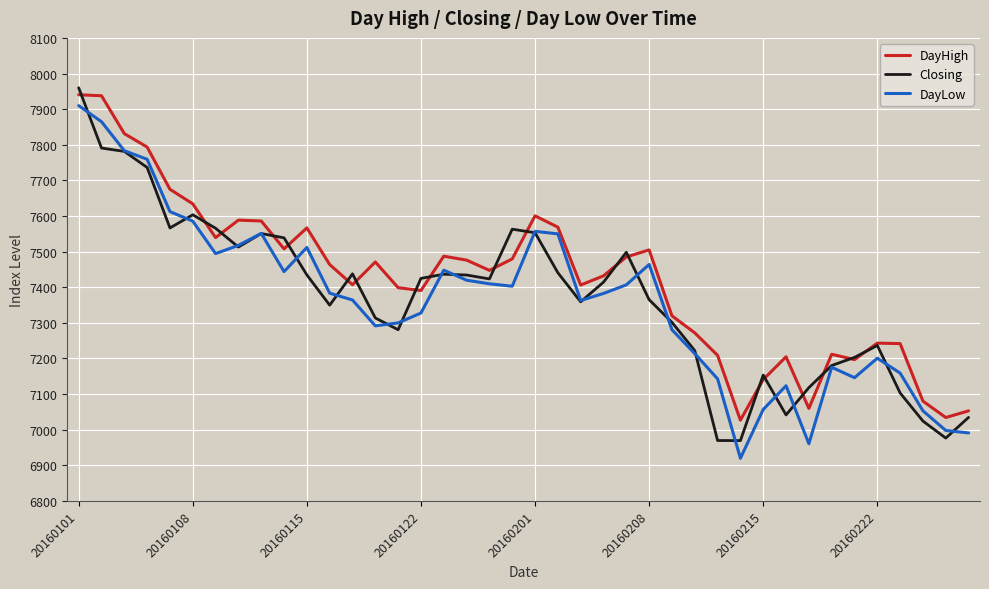

What is the maximum value for DayHigh?

7940.4